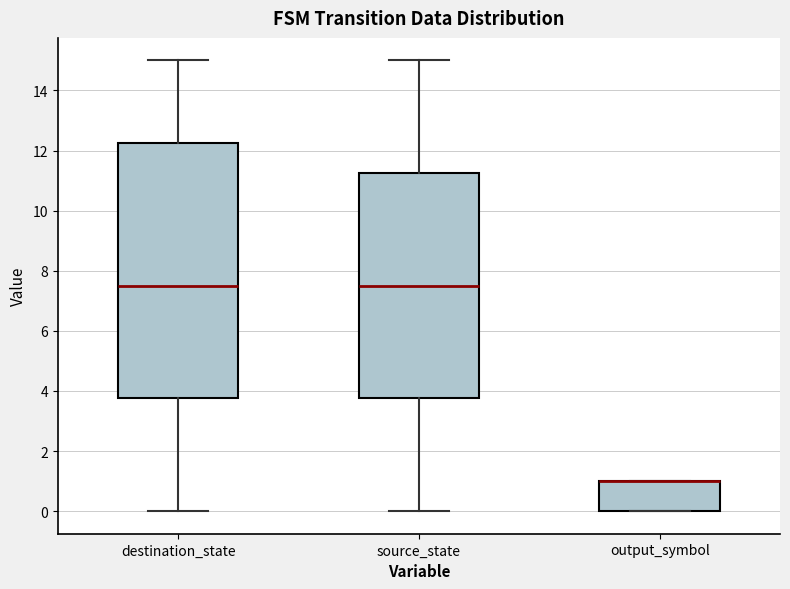

Reading left to right, read every box against the y-axis: the position of its median line, the range the box covers, and the ends of its whiskers. The values are not printed on the chart, so give them approximately, as read against the axis.

destination_state: median 7.6, box 3.8 to 12.2, whiskers 0.0 to 15.0
source_state: median 7.6, box 3.8 to 11.2, whiskers 0.0 to 15.0
output_symbol: median 1.0 (drawn on the box's upper edge), box 0.0 to 1.0, whiskers 0.0 to 1.0